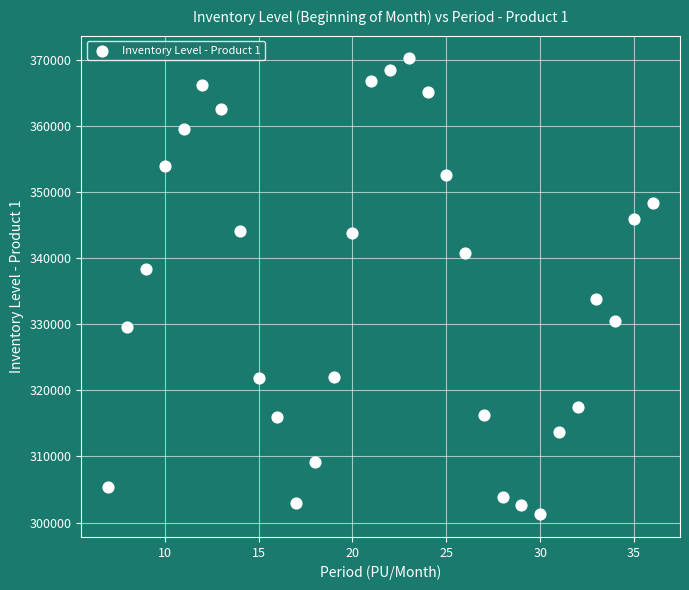

What is the range of X values (max minus min)?

29